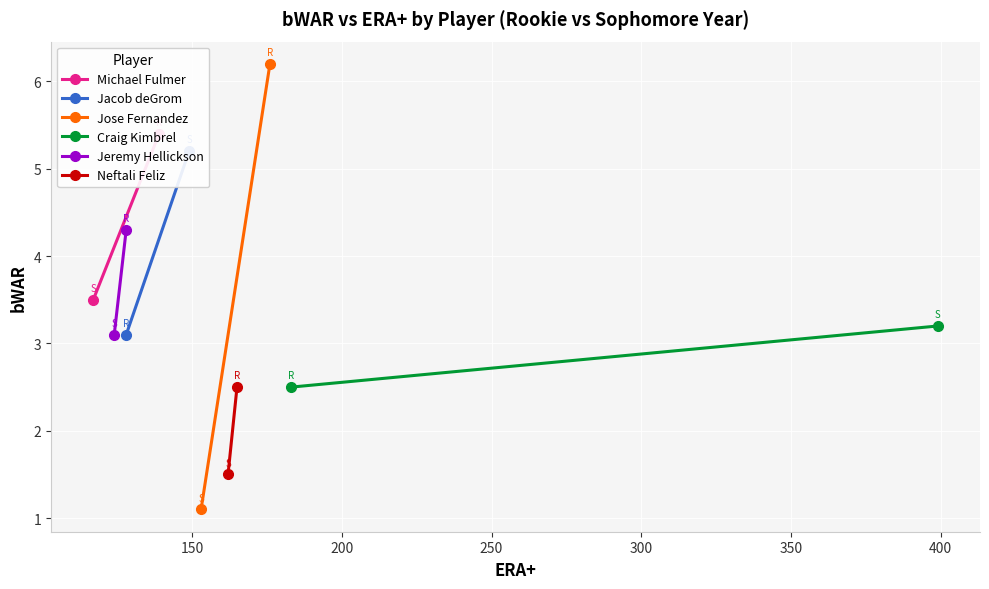

What is the value of the Neftali Feliz point at the 2nd from the left?

1.5